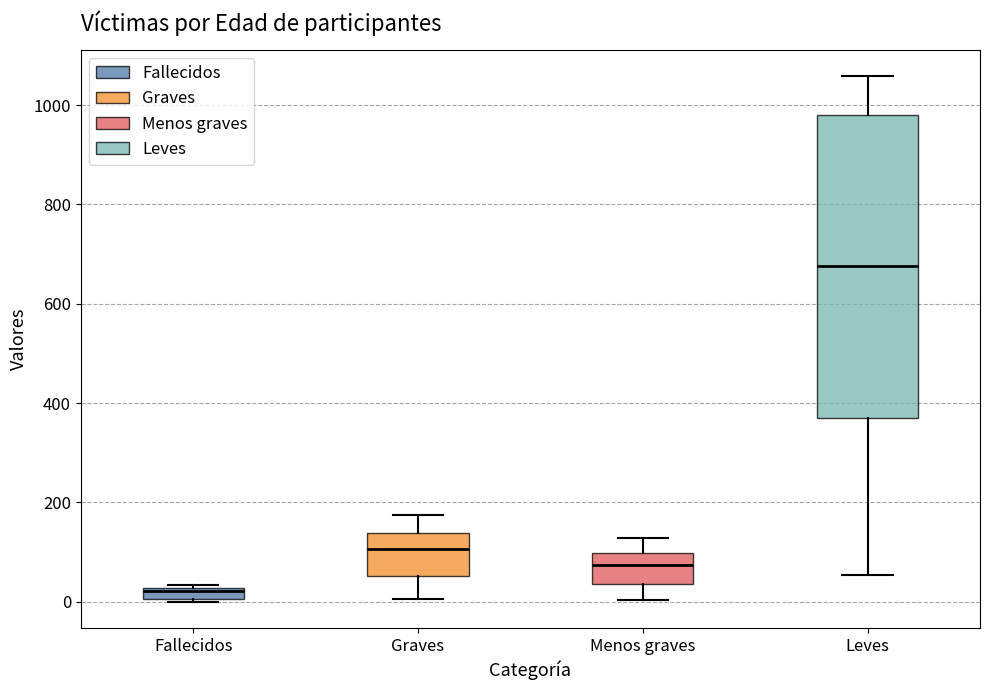

Which box has the highest median line?

Leves